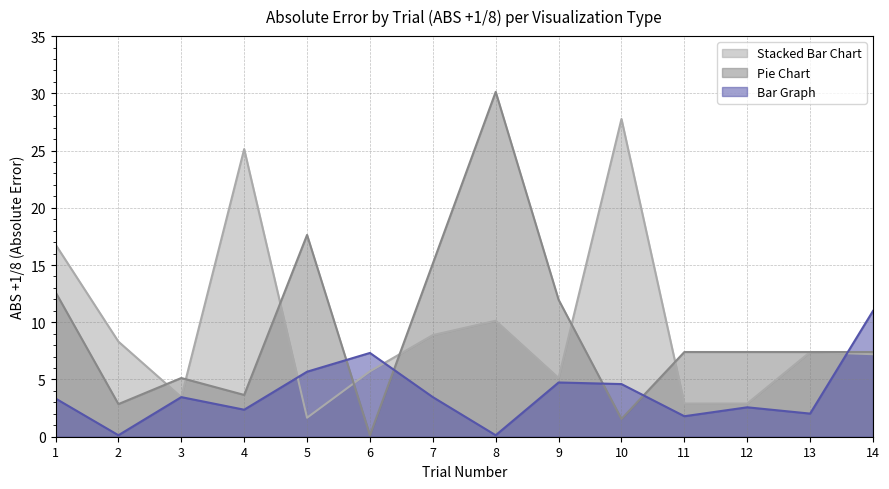

At which category is the sum across all series the highest?

8